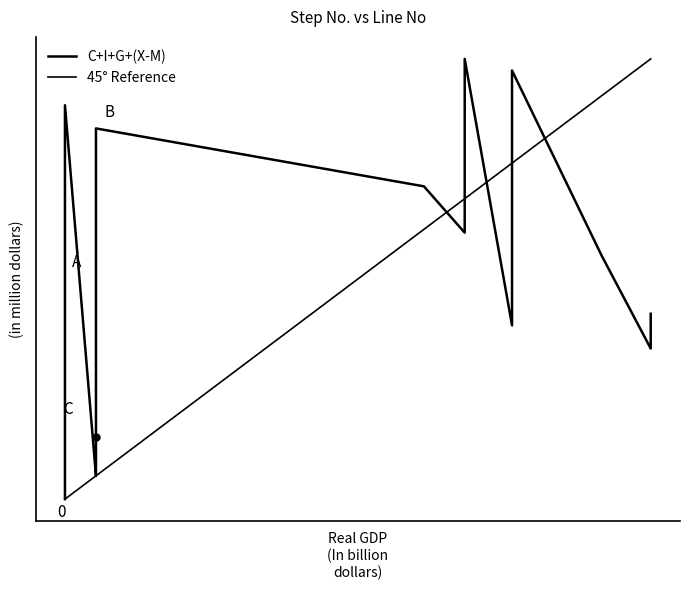

Where does the data first go above 20?

164